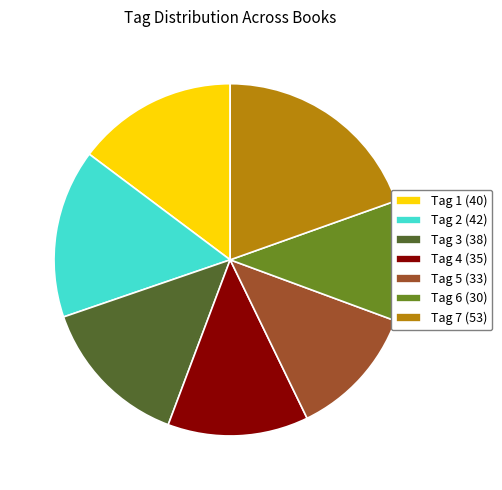

What is the ratio of the value at Tag 3 to the value at Tag 5?

1.2